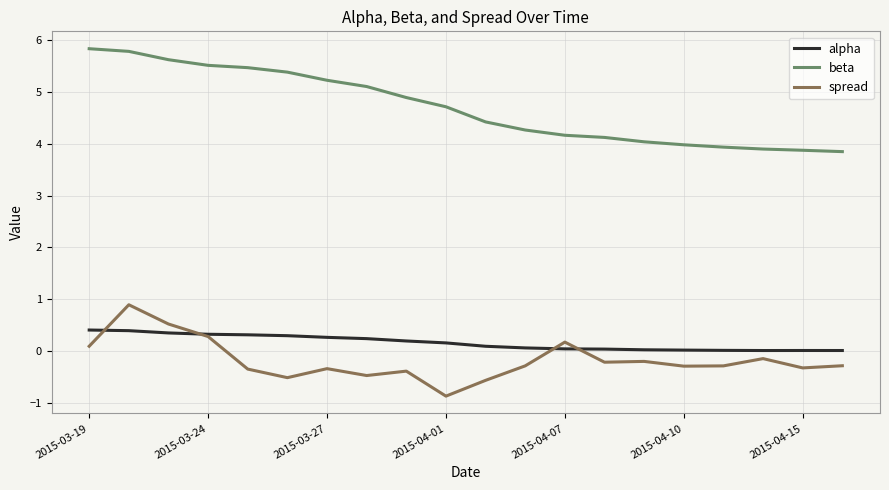

What is the minimum value shown in the chart?

-0.9